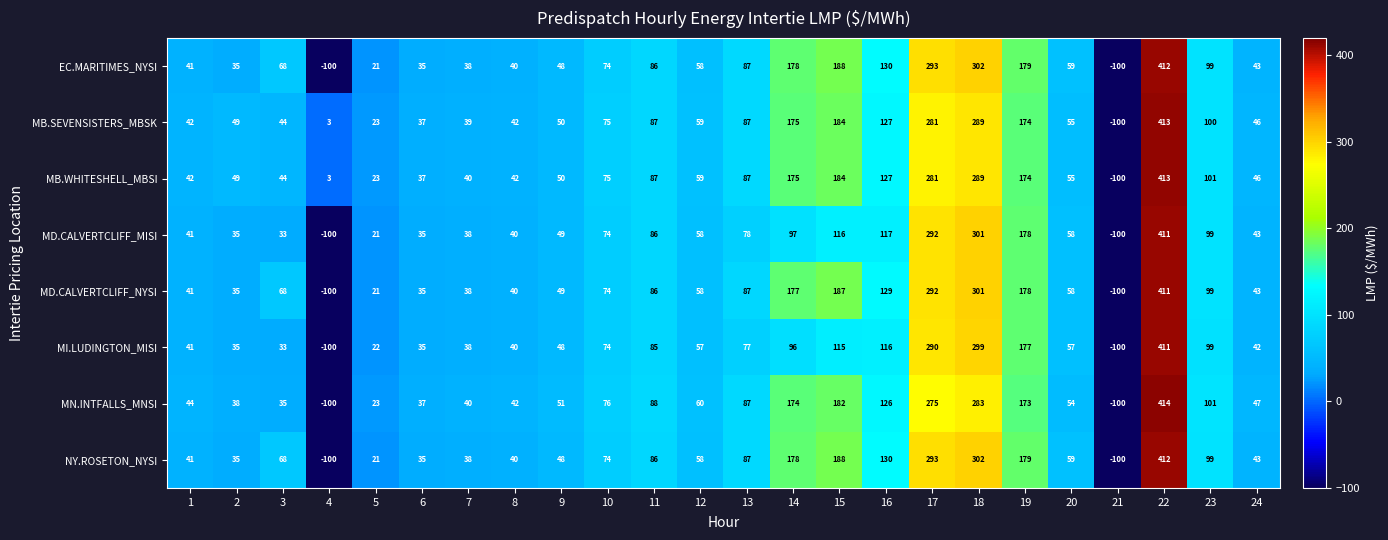

What is the spread (max minus min) of values at 14?

82